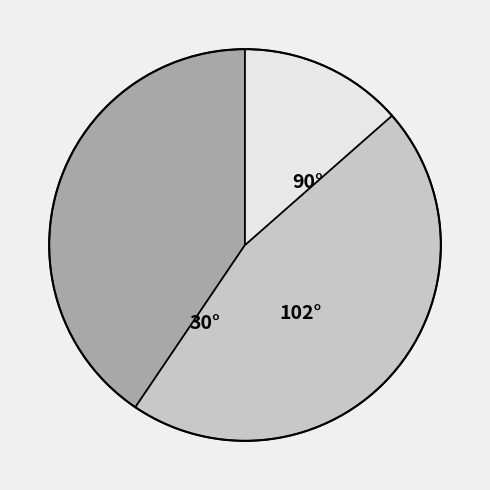

Is there a majority slice in this chart?

No